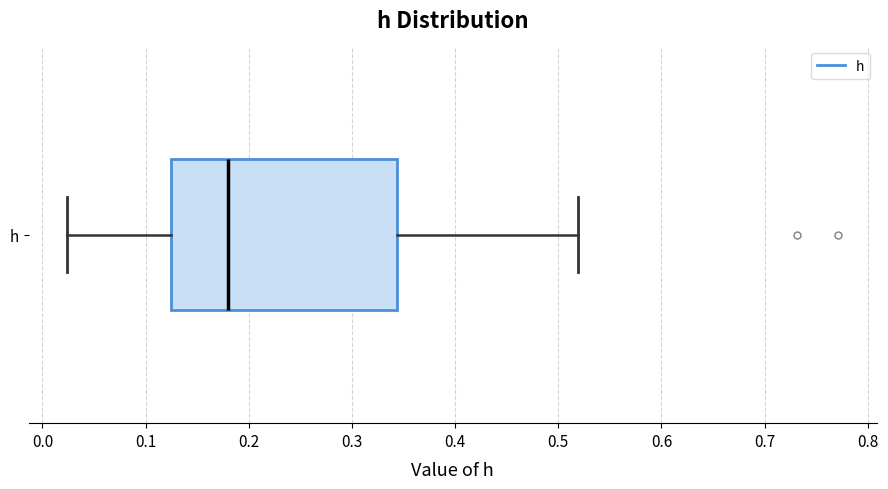

Read this box plot against the x-axis: the position of the median line, the range covered by the box, and the ends of both whiskers. The values are not printed on the chart, so give them approximately, as read against the axis.

median 0.18, box 0.12 to 0.34, whiskers 0.02 to 0.52